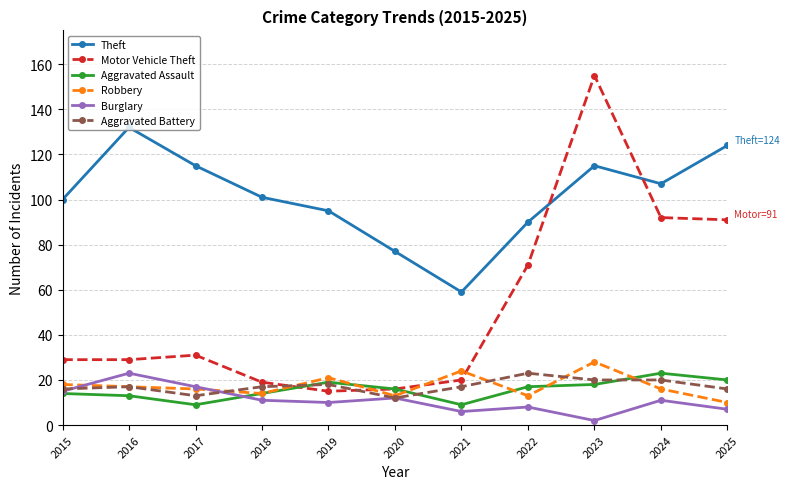

What is the total value across all series at 2018?

176